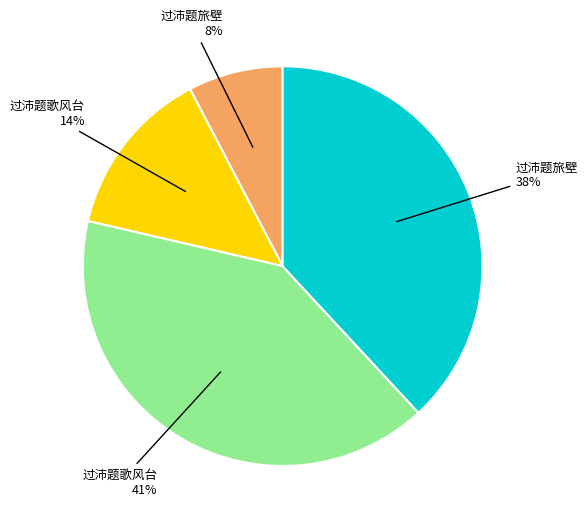

To the nearest percent, what is the difference between the largest and smallest slice percentages?

33%